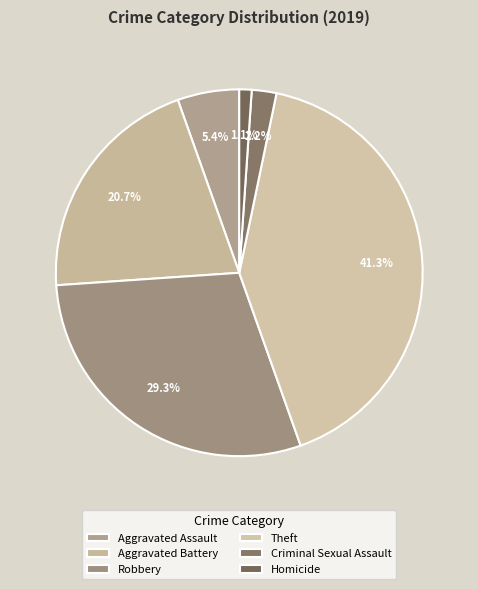

Does Theft account for over 50% of the chart?

No